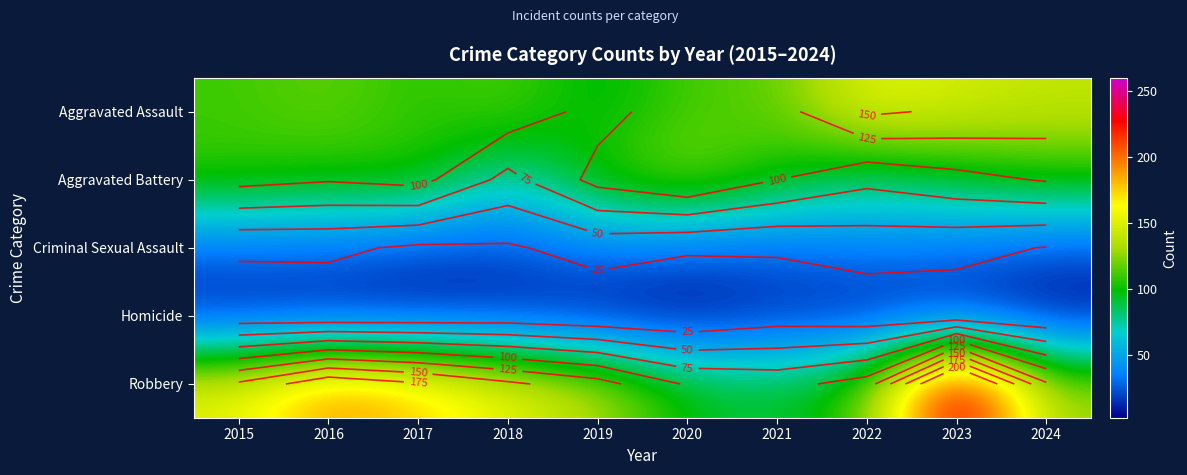

At which category is the sum across all series the highest?

2023